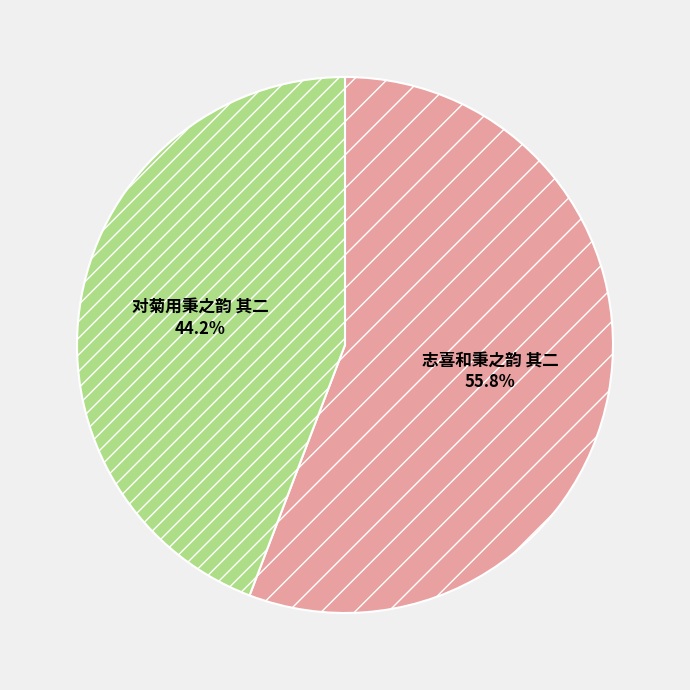

Is there a majority slice in this chart?

Yes